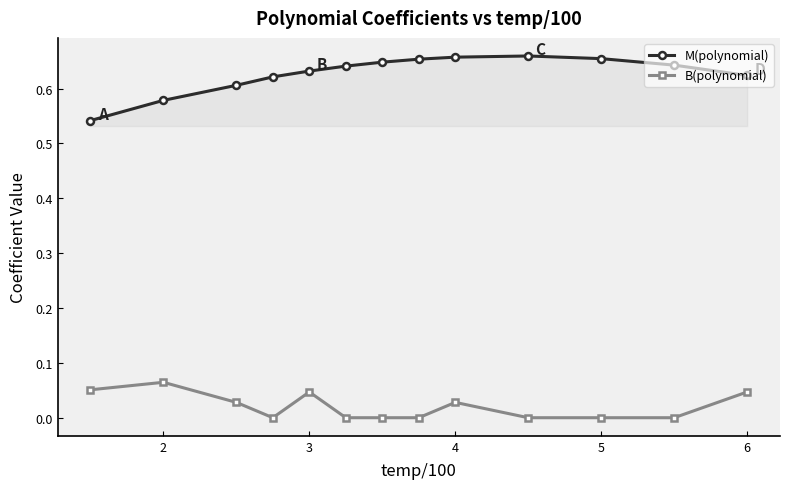

Which series has the largest total across all categories?

M(polynomial)